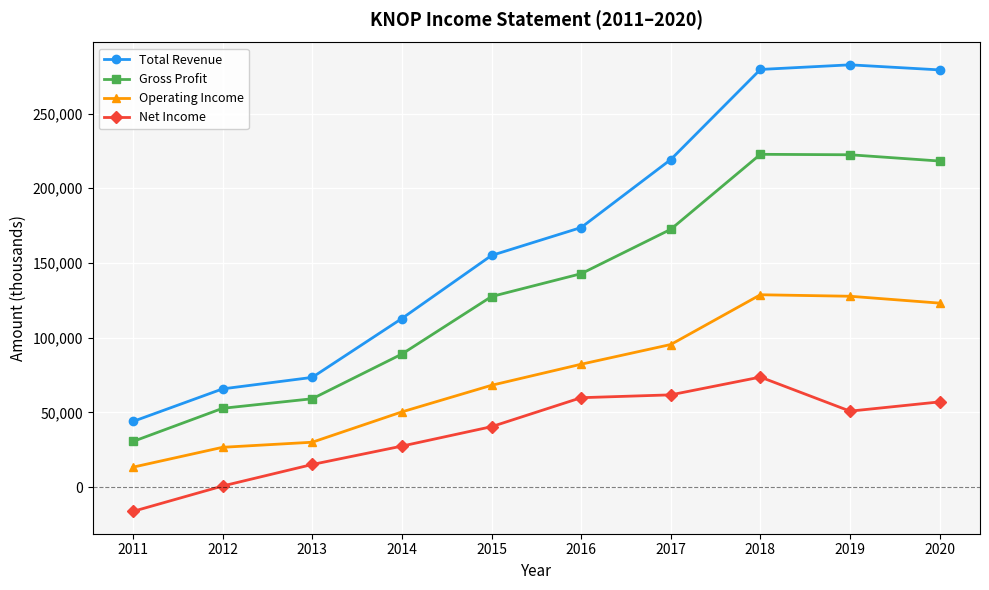

What is the sum of all Net Income values?

370200